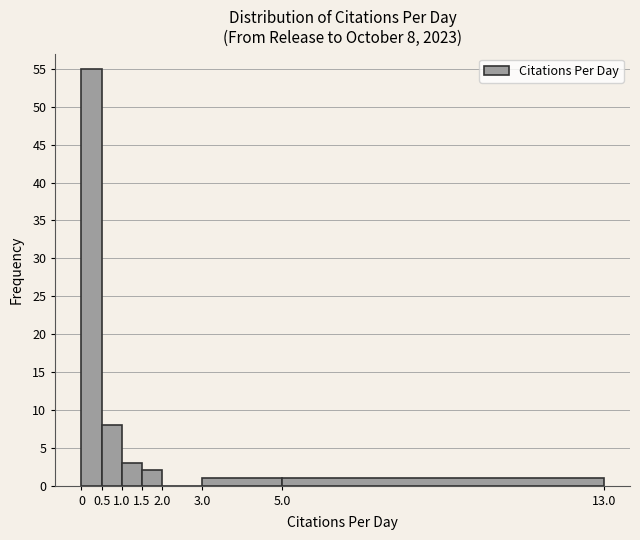

Over which range of the x-axis is the bar tallest?

0 to 0.5